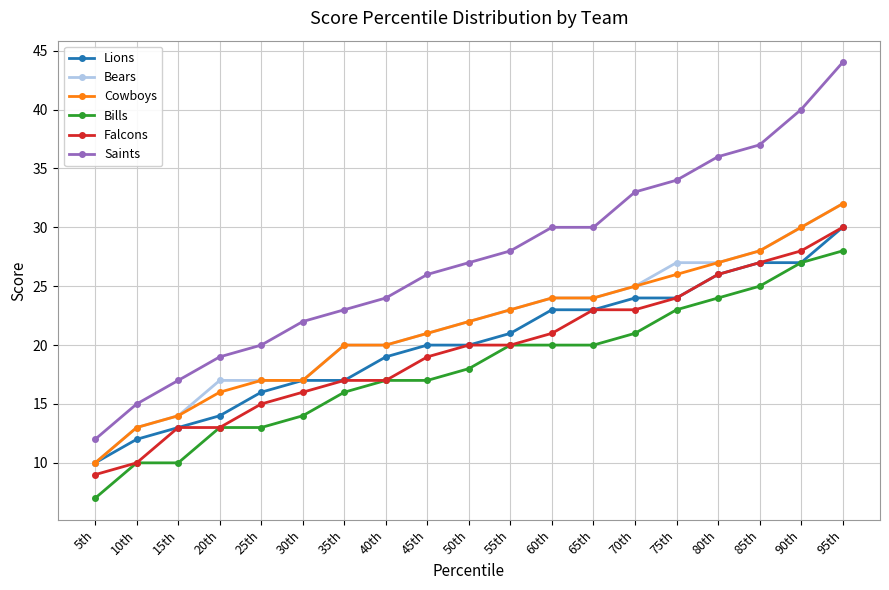

Is the value of Cowboys at 95th greater than the value of Bills at 20th?

Yes